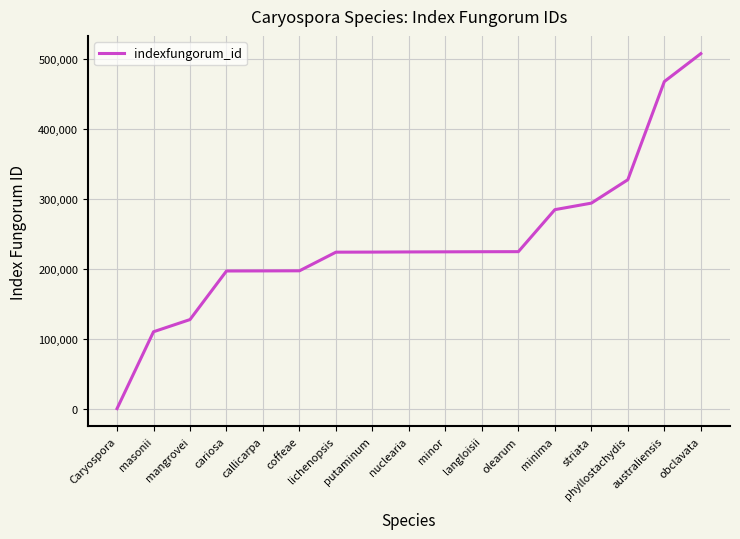

What is the difference between the second highest and minimum values?

466755